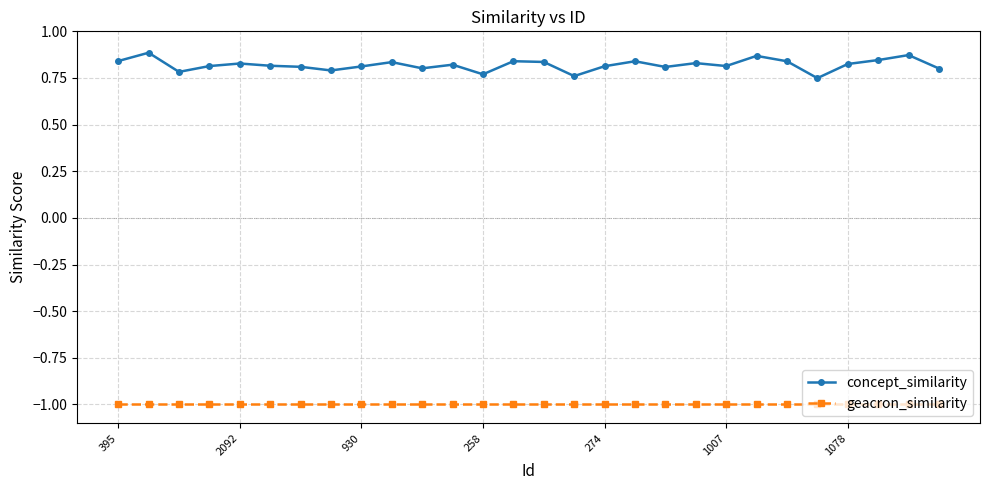

What is the maximum value for geacron_similarity?

-1.0